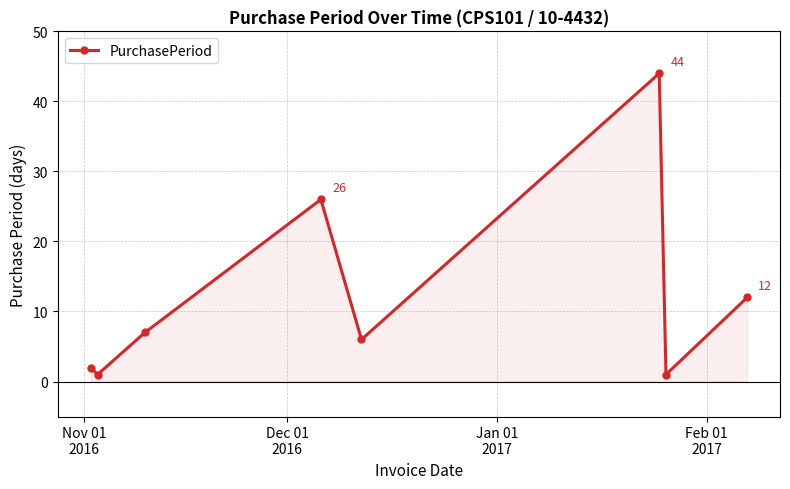

How many points are lower than both their immediate neighbors (excluding endpoints)?

3